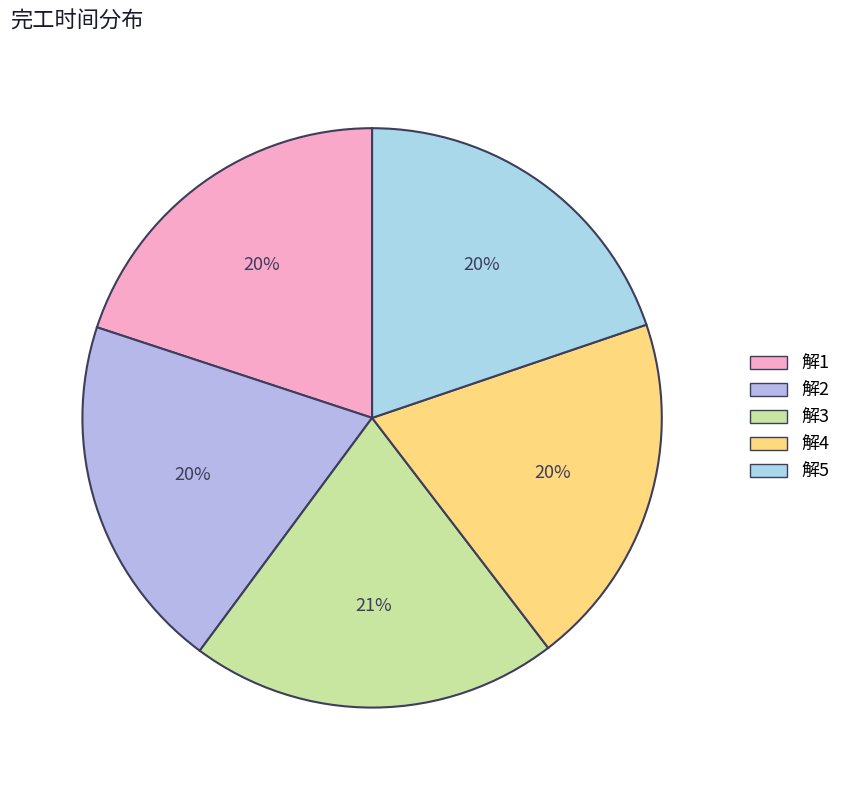

Combined, what portion of the pie is 解2 and 解3?

40.5%